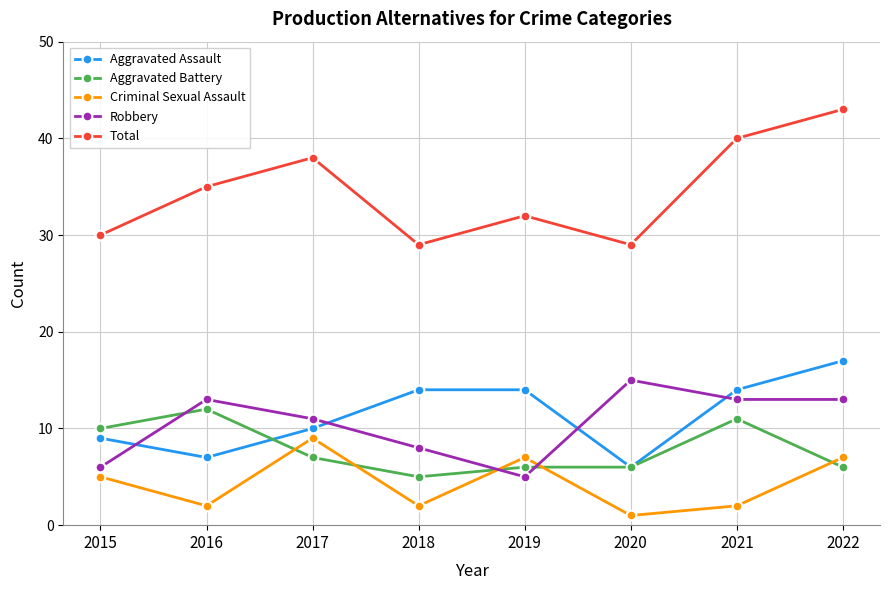

What is the highest value of the Criminal Sexual Assault series?

9